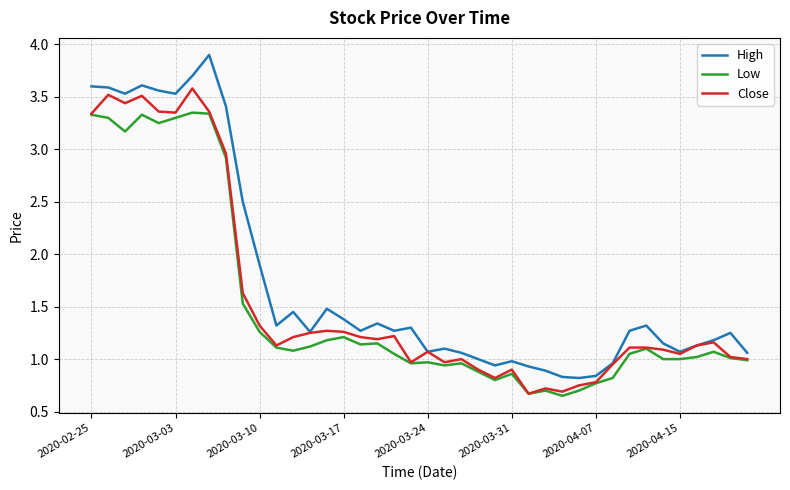

What is the difference between the maximum and second lowest values in the High series?

3.1